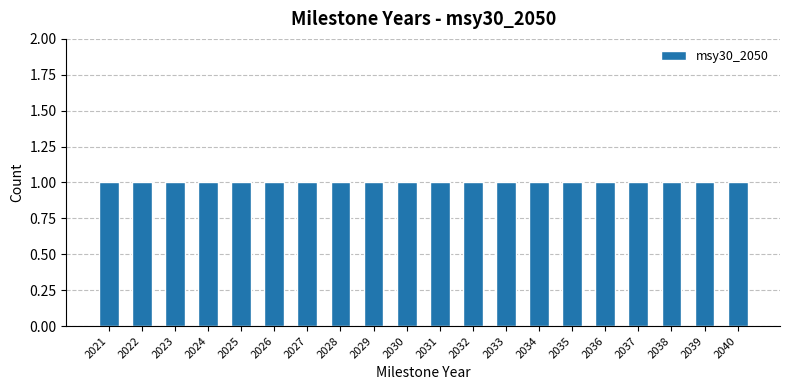

How many distinct data groups are displayed?

1